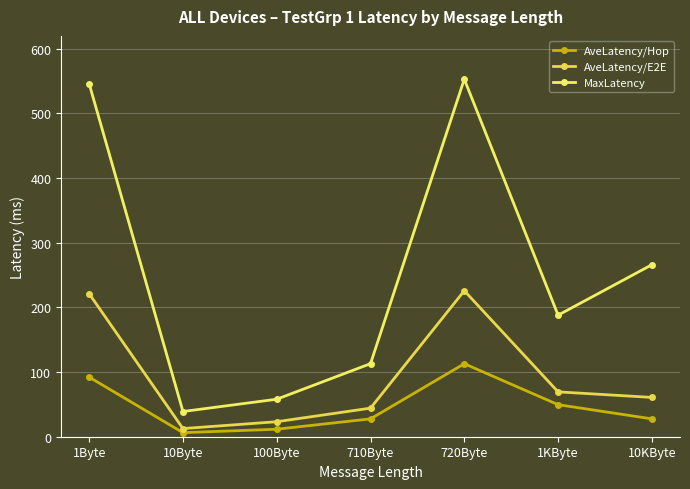

What is the spread (max minus min) of values at 1Byte?

453.8